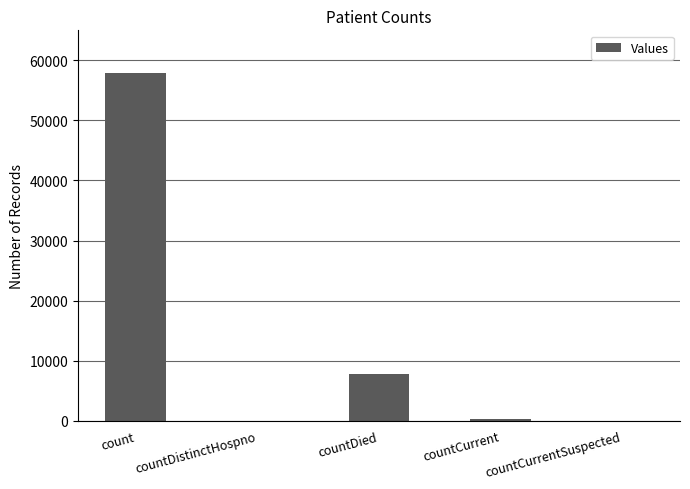

At which category does the chart reach its peak across all series?

count